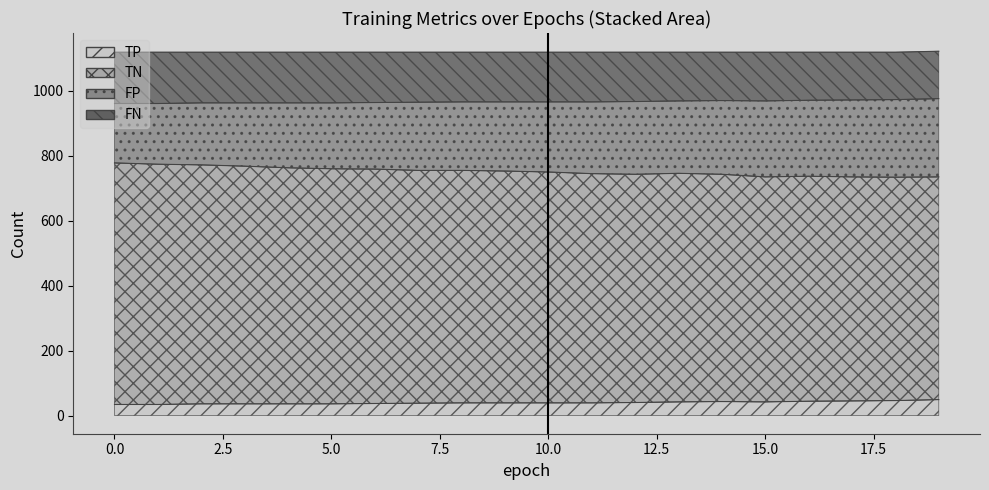

What is the value of the TP point at the 2nd from the left?

34